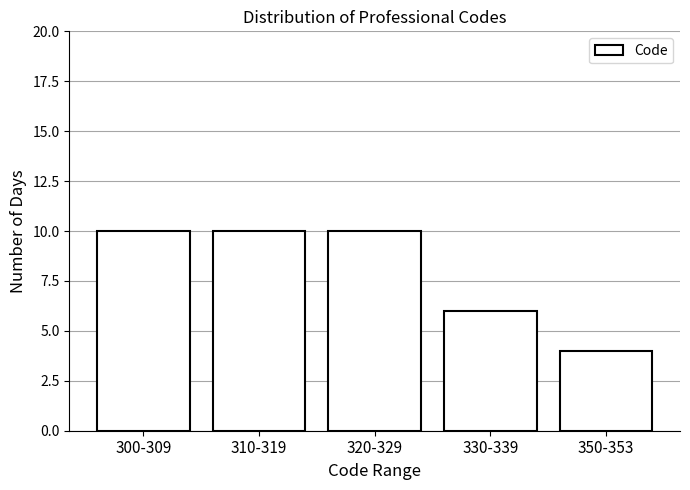

Reading right to left, transcribe all the data shown in this chart.

4	6	10	10	10